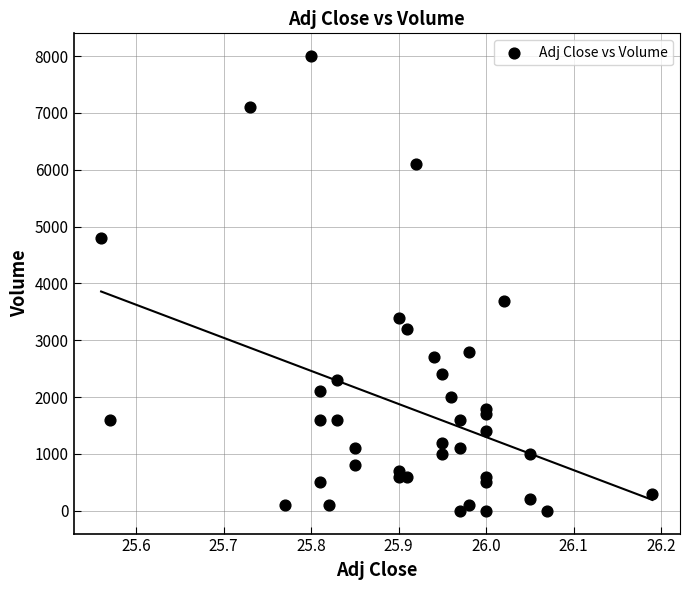

What is the range of Y values (max minus min)?

8000